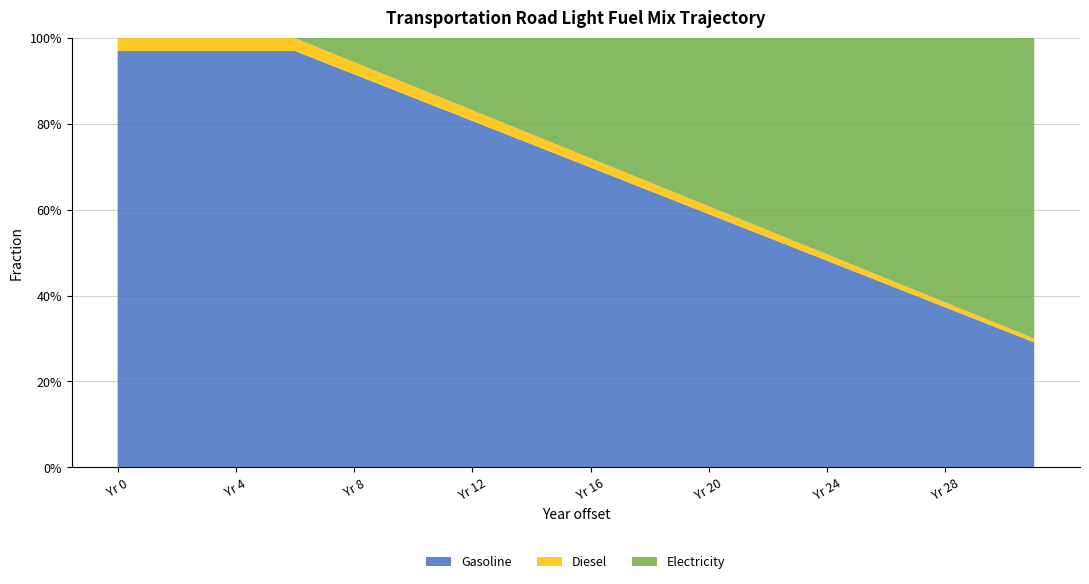

Reading left to right, list all the values displayed in this chart.

diesel: 0.0	0.0	0.0	0.0	0.0	0.0	0.0	0.0	0.0	0.0	0.0	0.0	0.0	0.0	0.0	0.0	0.0	0.0	0.0	0.0	0.0	0.0	0.0	0.0	0.0	0.0	0.0	0.0	0.0	0.0	0.0	0.0
electricity: 0.0	0.0	0.0	0.0	0.0	0.0	0.0	0.0	0.1	0.1	0.1	0.1	0.2	0.2	0.2	0.3	0.3	0.3	0.3	0.4	0.4	0.4	0.4	0.5	0.5	0.5	0.6	0.6	0.6	0.6	0.7	0.7
gasoline: 1.0	1.0	1.0	1.0	1.0	1.0	1.0	0.9	0.9	0.9	0.9	0.8	0.8	0.8	0.8	0.7	0.7	0.7	0.6	0.6	0.6	0.6	0.5	0.5	0.5	0.5	0.4	0.4	0.4	0.3	0.3	0.3